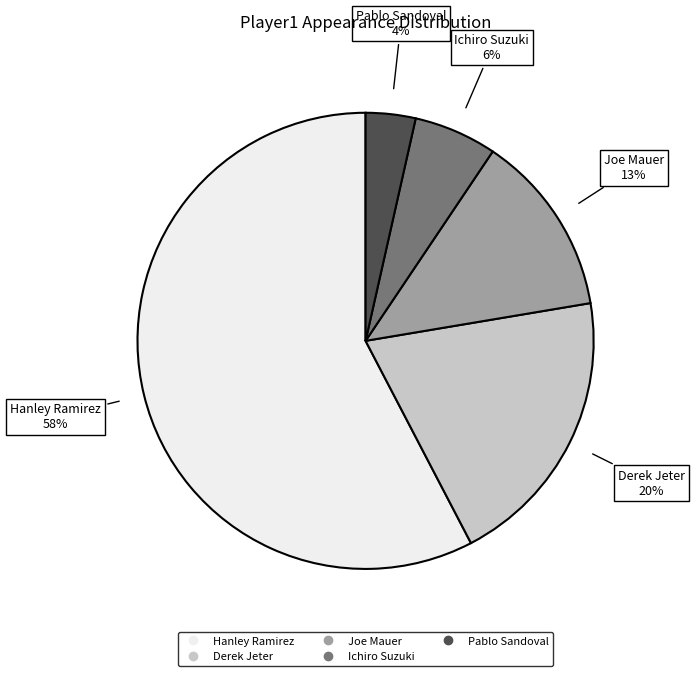

Is there a majority slice in this chart?

Yes